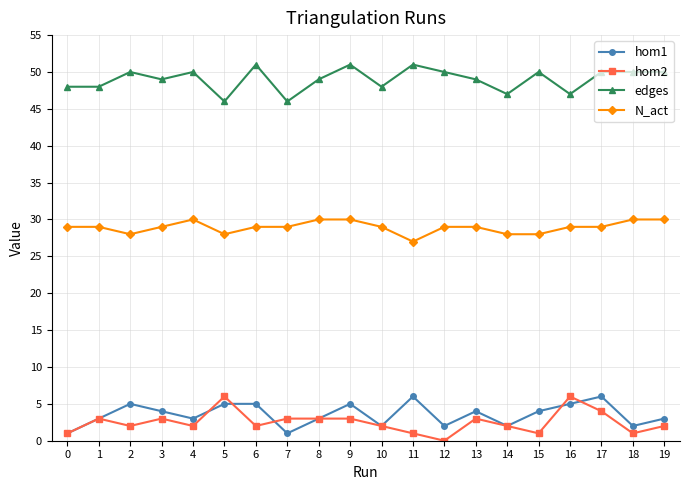

Where does the hom1 series first go above 4?

2